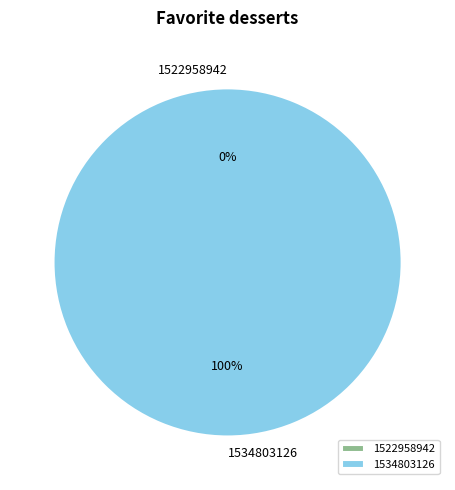

The 1534803126 slice represents 99% of the pie. True or false?

False